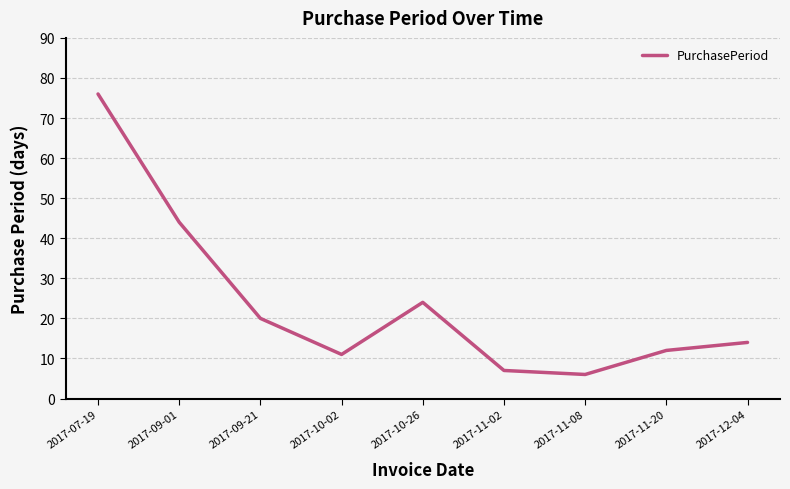

What is the sum of all values?

214